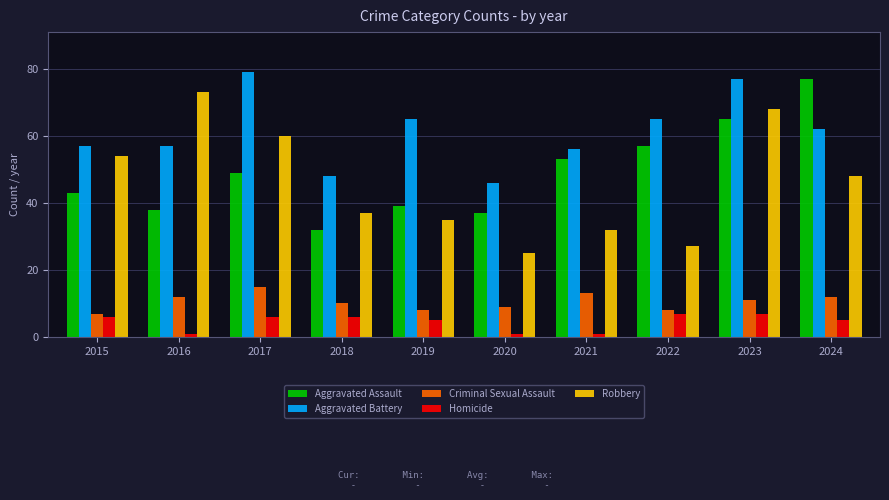

How many groups of bars are there?

10